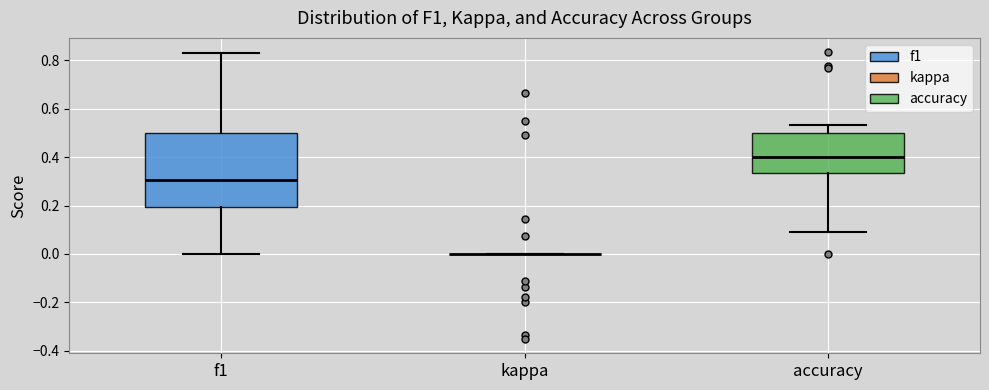

Reading left to right, transcribe this box plot: for each box, give where its median line is, the range the box spans, and where its two whiskers end, as read against the y-axis. The values are not printed on the chart, so give them approximately, as read against the axis.

f1: median 0.30, box 0.20 to 0.50, whiskers 0.00 to 0.82
kappa: box collapsed to a line at 0.00, whiskers 0.00 to 0.00
accuracy: median 0.40, box 0.34 to 0.50, whiskers 0.10 to 0.54